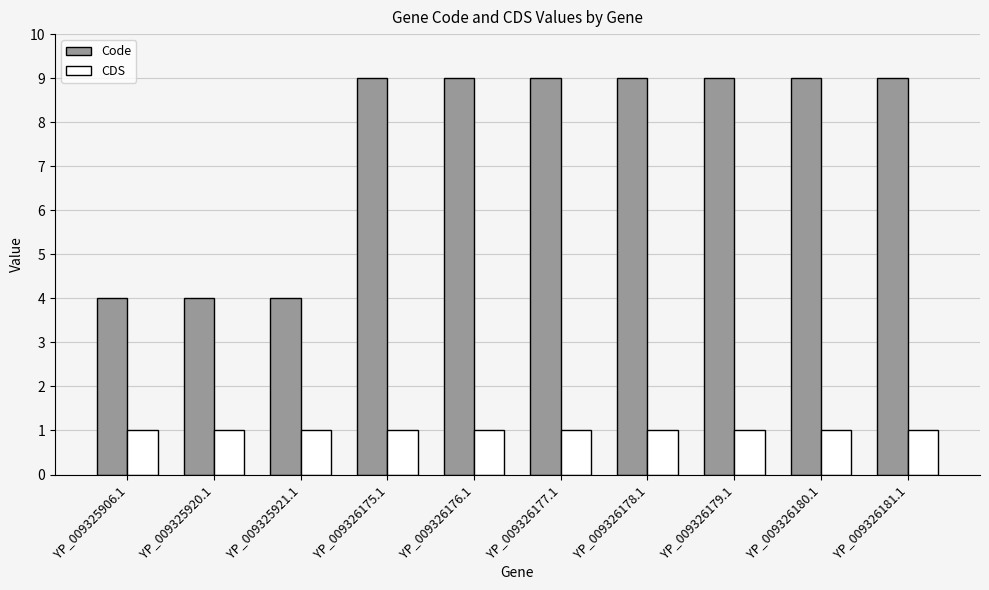

What are all the series names shown in the legend?

Code, CDS